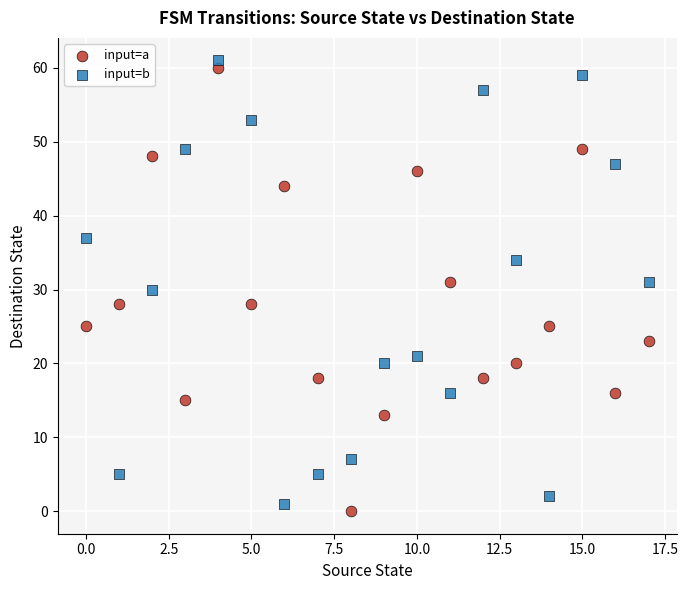

Across all data points, what is the range of Y values (max minus min)?

61